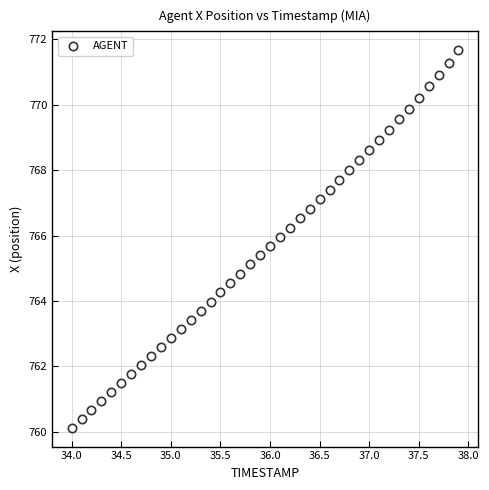

What is the range of X values (max minus min)?

3.9